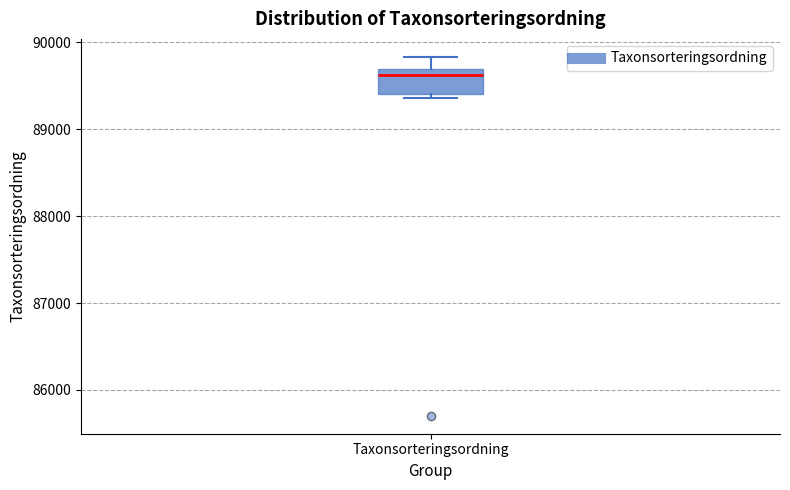

Read this box plot against the y-axis: the position of the median line, the range covered by the box, and the ends of both whiskers. The values are not printed on the chart, so give them approximately, as read against the axis.

median 89600, box 89400 to 89700, whiskers 89400 (just below the box's lower edge) to 89800